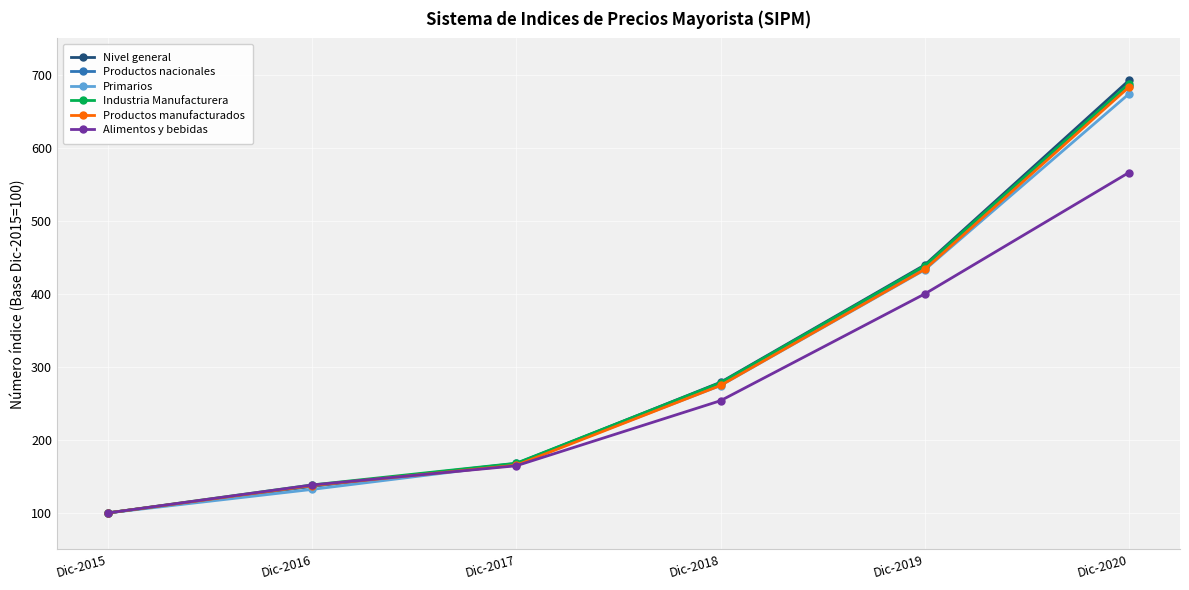

What is the difference between the highest and lowest values at Dic-2019?

39.7